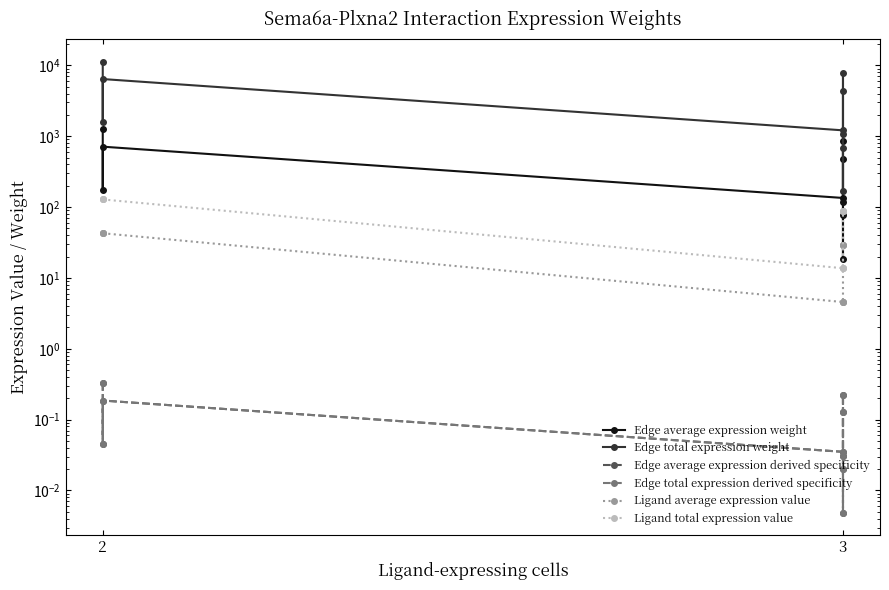

What is the difference between the maximum and minimum values in the Edge average expression derived specificity series?

0.3